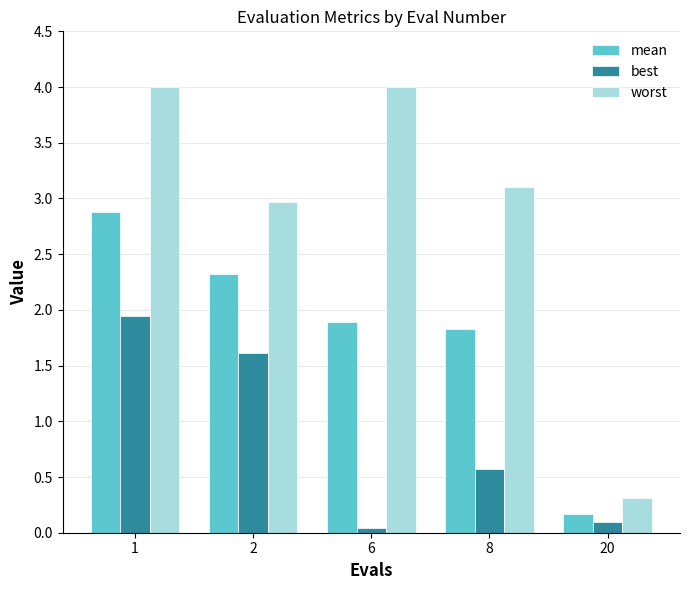

Where does the worst series first go above 3?

1